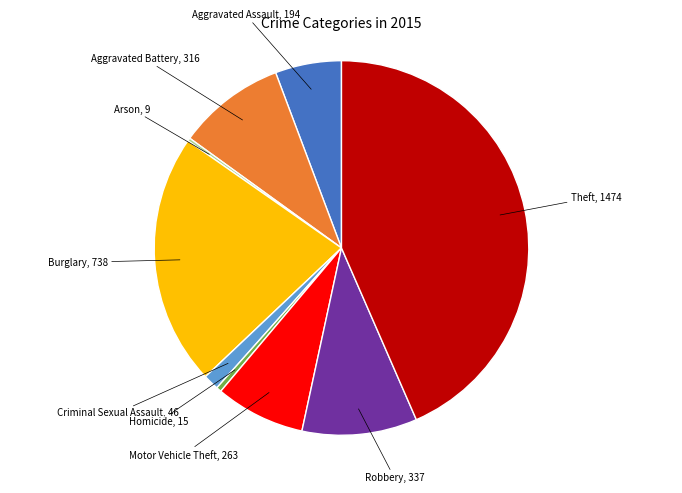

Is there a majority slice in this chart?

No